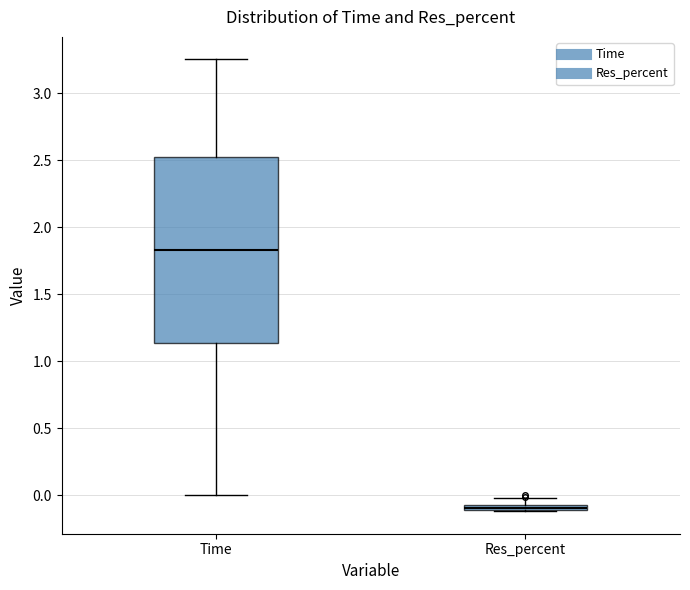

Which box's median line is the lowest?

Res_percent